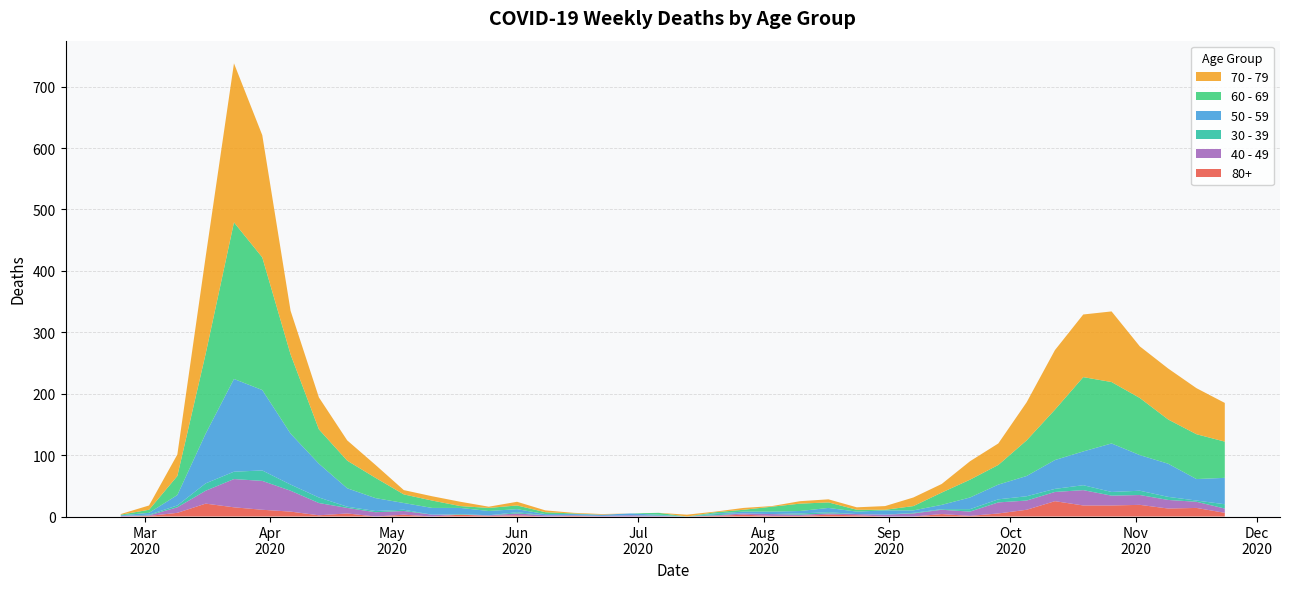

Reading left to right, what are all the values shown in this chart?

80+: 0	1	6	21	15	11	8	2	5	0	3	0	3	1	2	0	1	0	0	0	0	1	3	1	1	3	2	0	0	4	1	5	11	25	18	18	19	13	14	6
40 - 49: 1	1	9	21	46	47	34	20	9	7	6	3	0	1	3	2	1	1	2	1	0	1	2	3	2	2	2	3	5	7	7	18	15	15	25	16	16	14	10	7
30 - 39: 0	1	3	12	12	17	10	9	2	2	2	0	1	0	2	0	0	0	0	1	0	2	0	0	2	2	0	0	1	1	4	5	7	5	8	6	7	5	2	7
50 - 59: 1	3	17	81	151	131	83	55	30	21	11	11	10	7	5	2	2	2	3	1	0	1	3	4	4	7	4	7	4	7	19	24	33	47	55	79	58	54	35	43
60 - 69: 1	5	31	130	255	216	129	56	45	33	14	12	3	5	6	3	1	0	0	3	0	2	3	8	12	9	3	1	7	20	29	32	58	82	121	100	93	72	73	59
70 - 79: 1	7	35	158	259	199	71	52	33	21	7	7	7	2	6	3	1	1	0	0	3	1	3	1	4	5	4	6	14	14	30	35	62	97	102	115	84	83	75	63